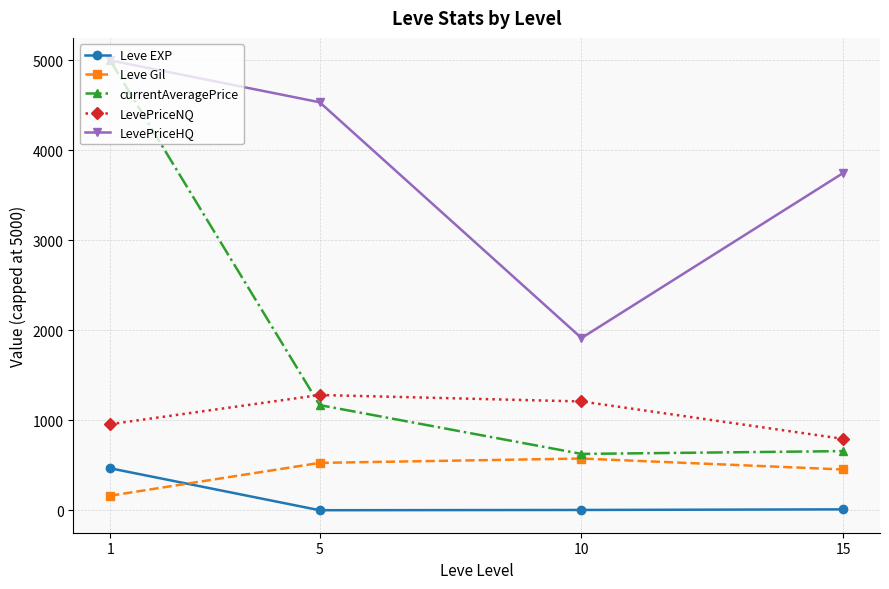

True or false: Leve Gil and LevePriceHQ intersect in this chart.

False